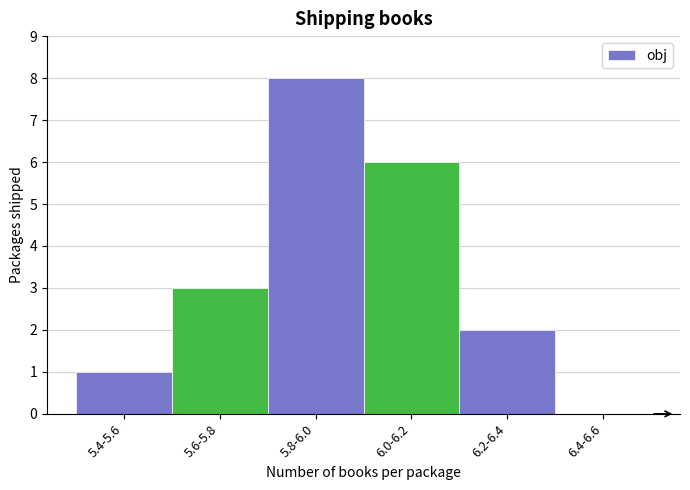

Reading left to right, what are all the values shown in this chart?

5.4-5.6=1	5.6-5.8=3	5.8-6.0=8	6.0-6.2=6	6.2-6.4=2	6.4-6.6=0